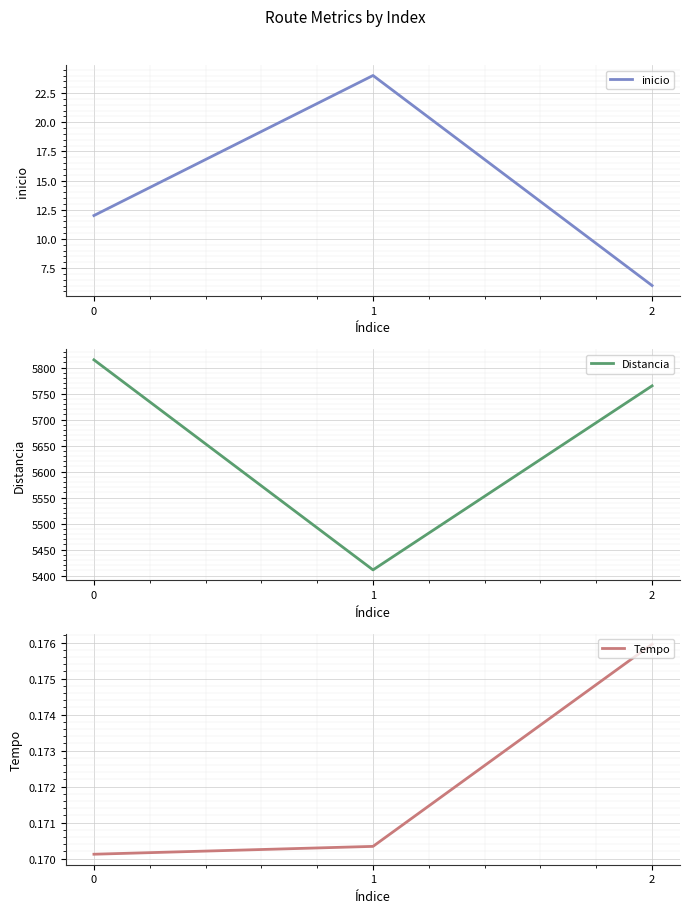

The Tempo series shows 0.0 at 0. True or false?

False